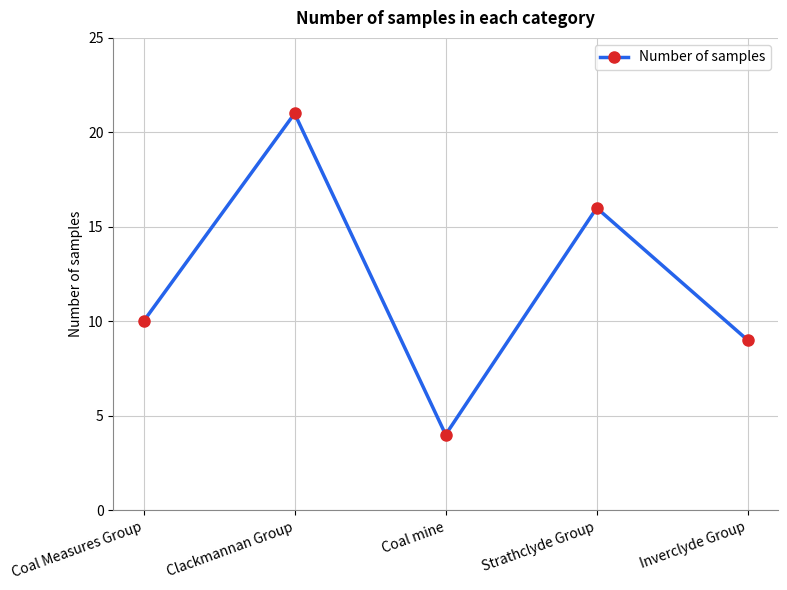

True or false: the data has more than 1 interior local peaks.

True